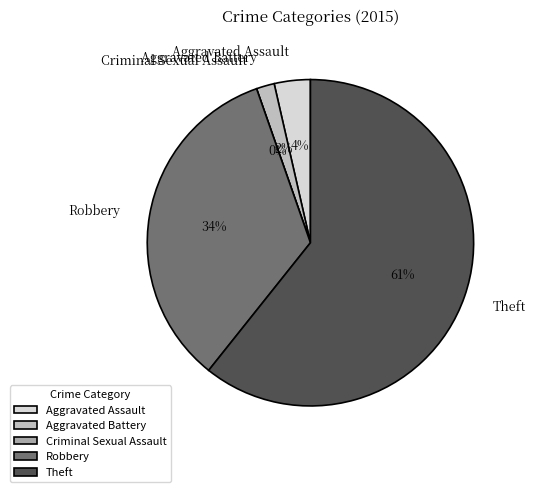

What is the change in value from Aggravated Assault to Aggravated Battery?

-1